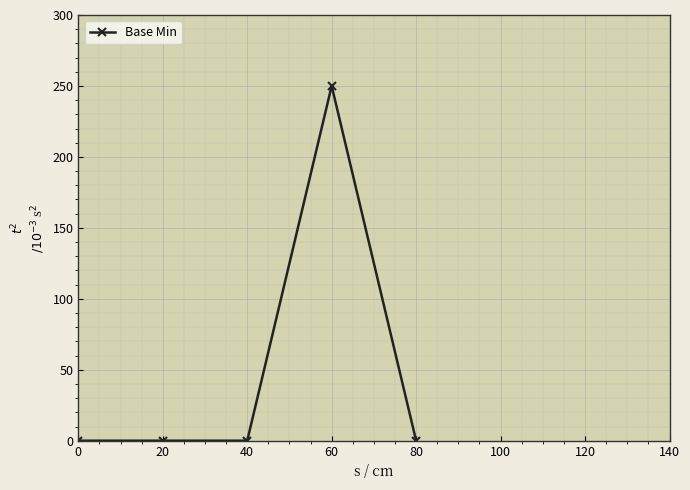

True or false: there are more than 0 points higher than both neighbors.

True